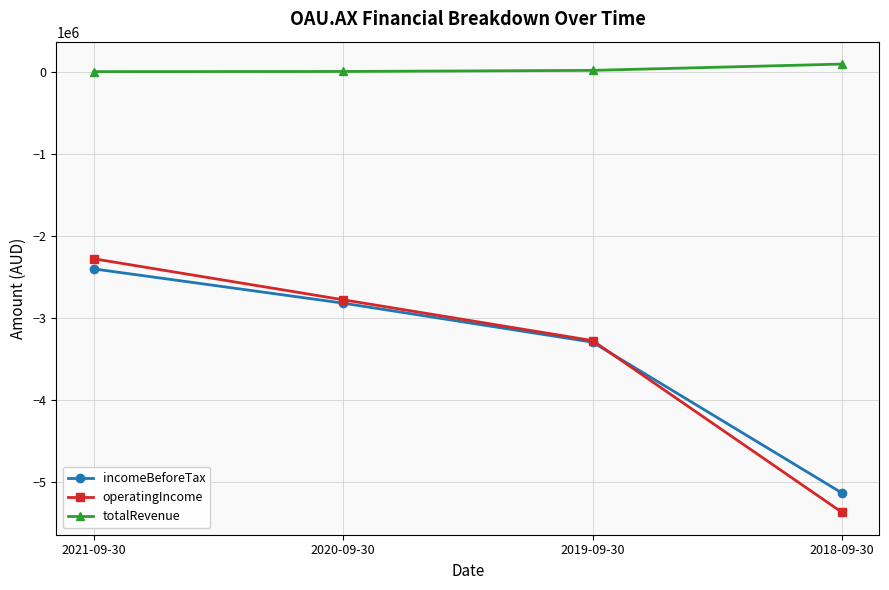

How many lines are shown in the chart?

3